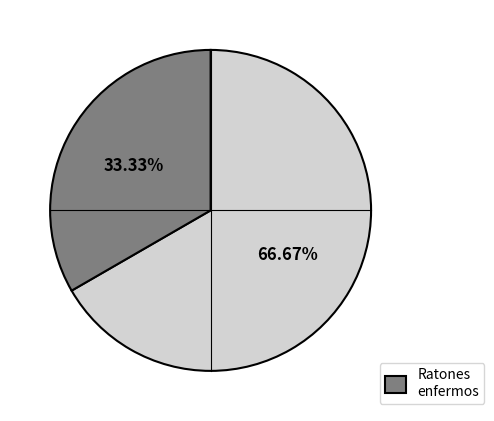

Is there a majority slice in this chart?

Yes